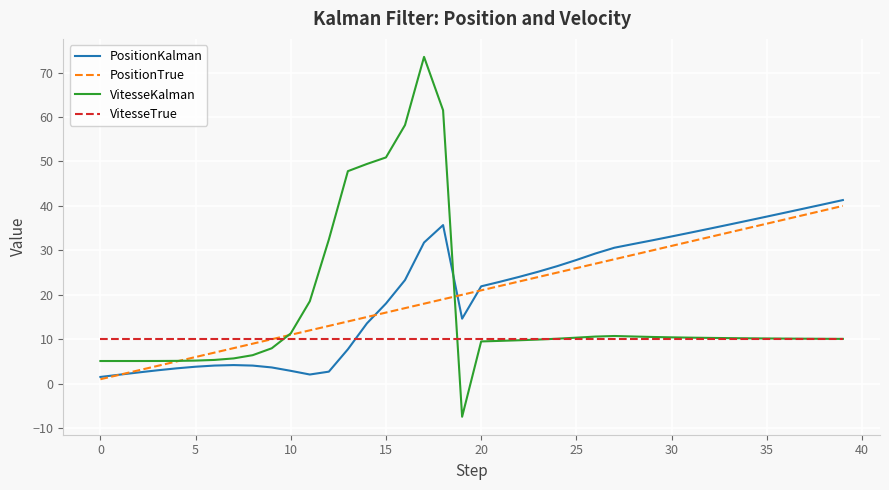

True or false: VitesseTrue and PositionKalman intersect in this chart.

True